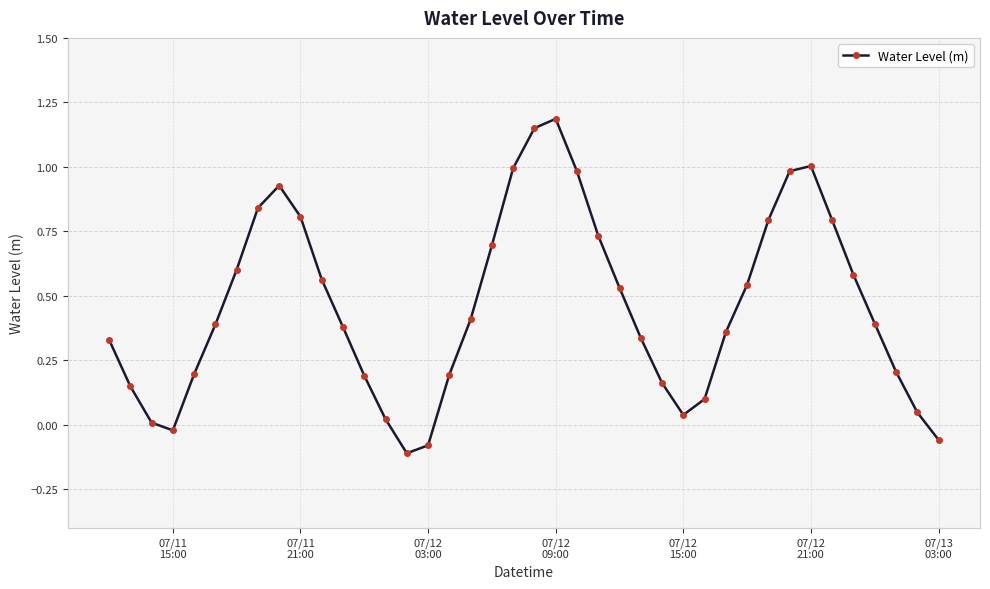

What is the sum of all values?

18.3